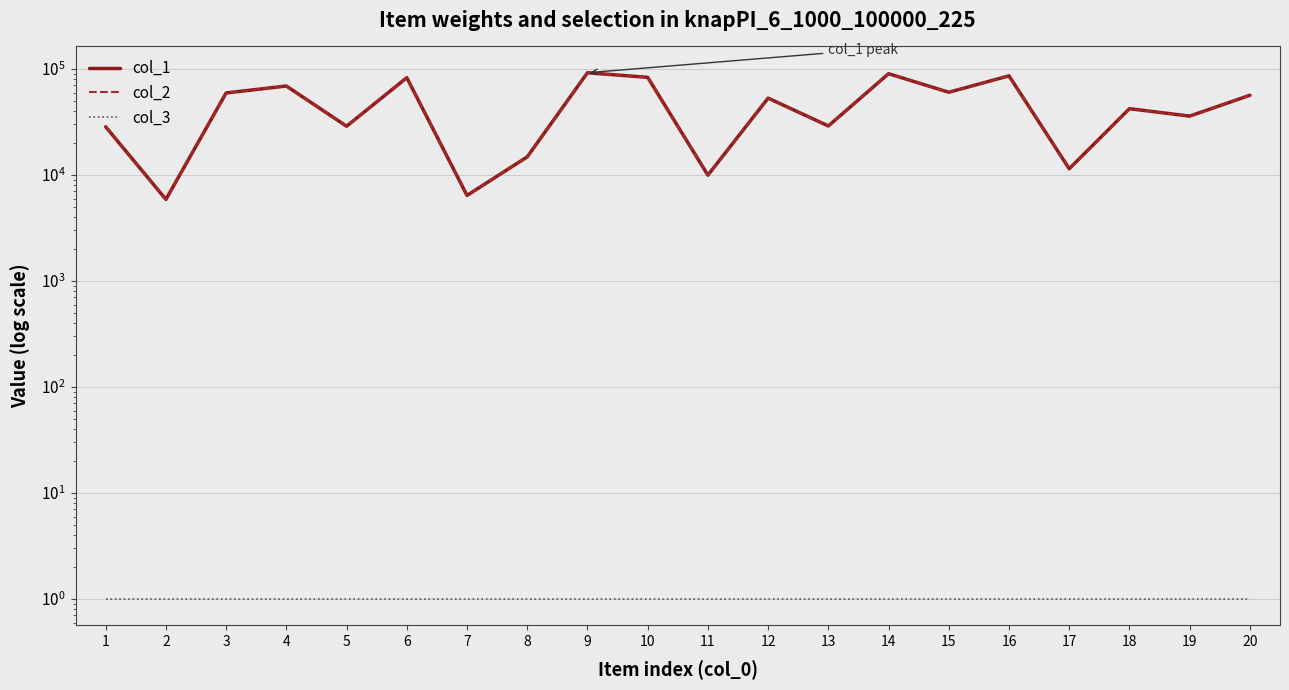

True or false: col_3 and col_2 intersect in this chart.

False